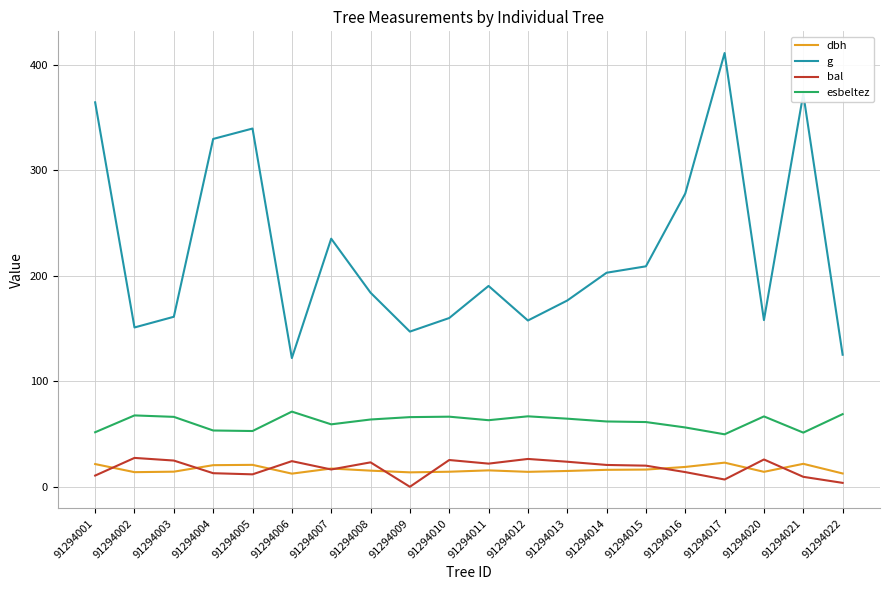

What are all the series names shown in the legend?

dbh, g, bal, esbeltez